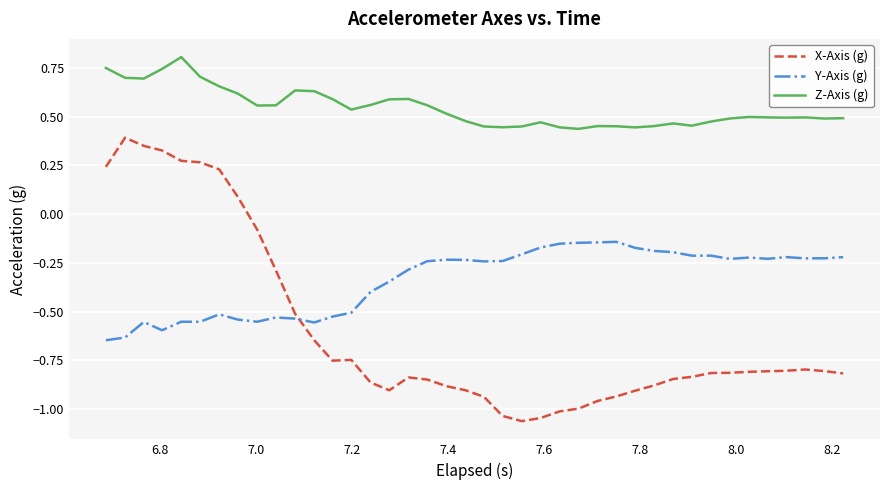

Rank the series by their average value, from lowest to highest.

X-Axis (g), Y-Axis (g), Z-Axis (g)